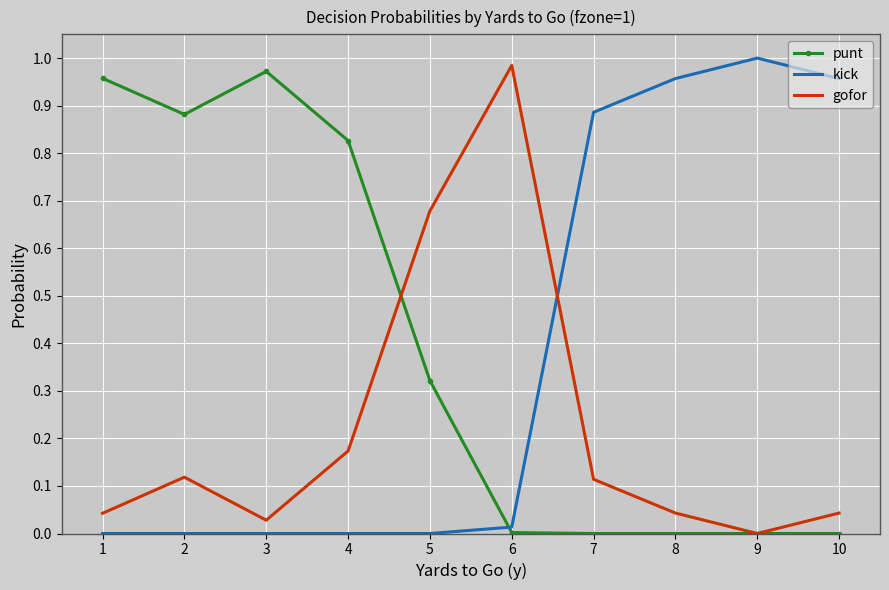

The value of gofor at 9 is 0.0. True or false?

True